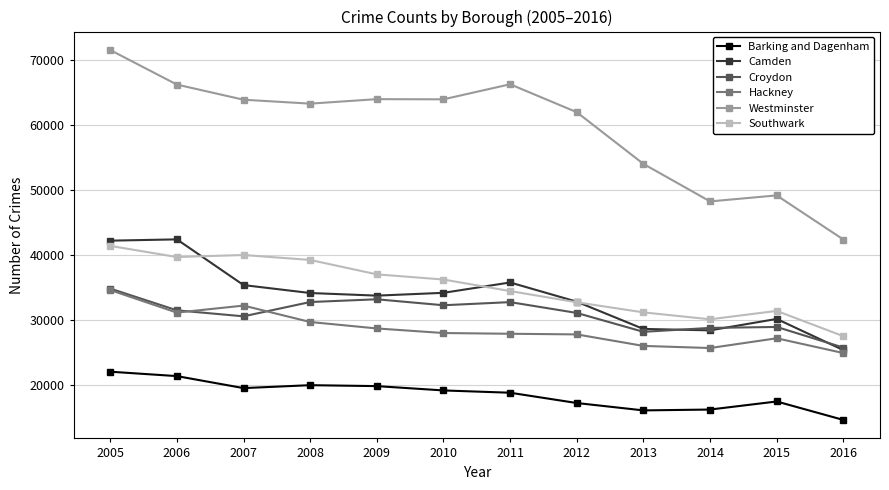

How many distinct data groups are displayed?

6